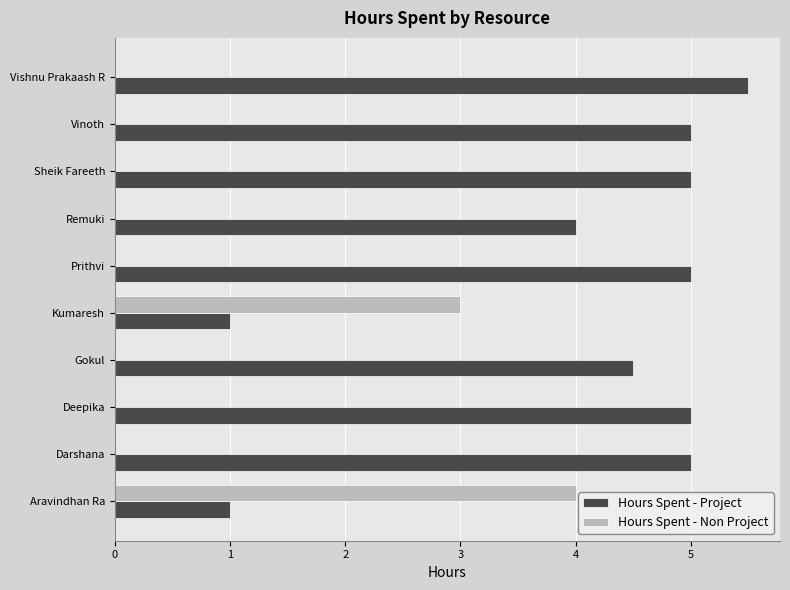

At which category is the sum across all series the highest?

Vishnu Prakaash R